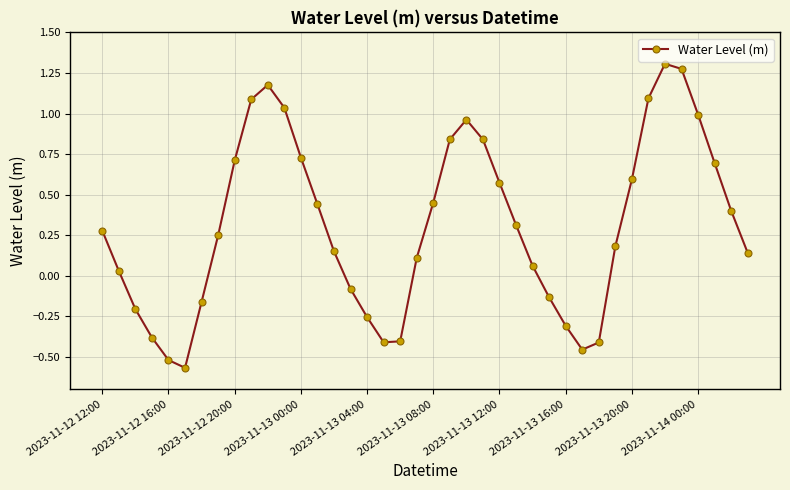

What is the difference between the second highest and minimum values?

1.8